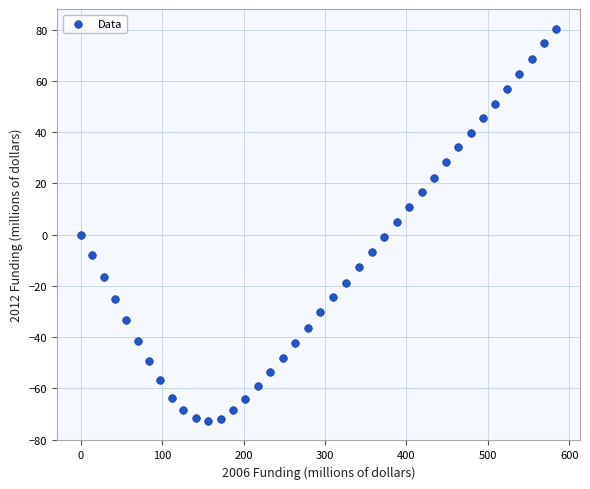

What is the range of Y values (max minus min)?

153.1